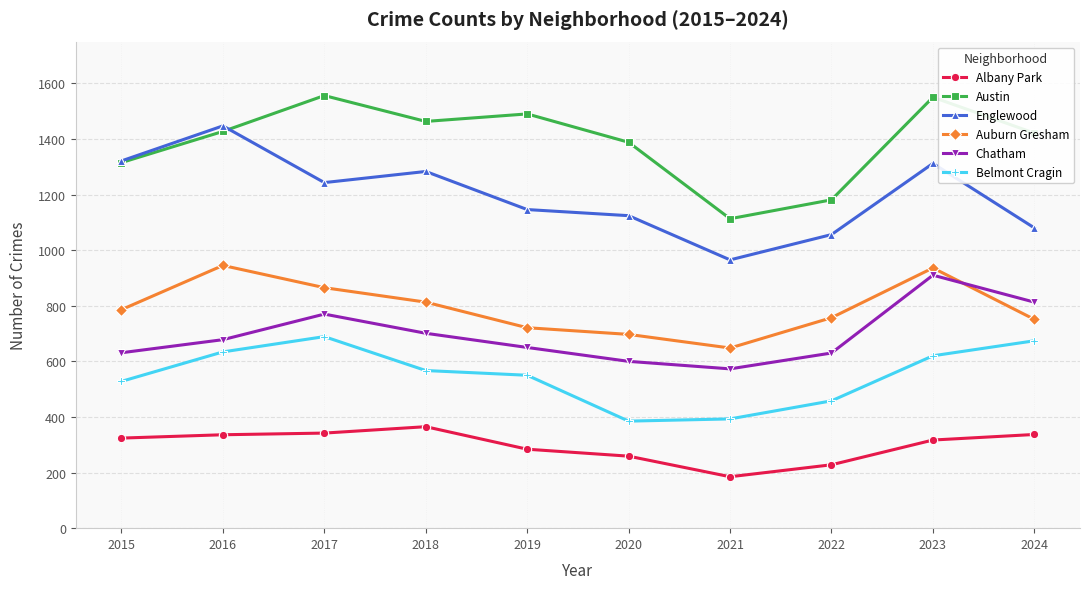

Which category has the lowest value across all series?

2021